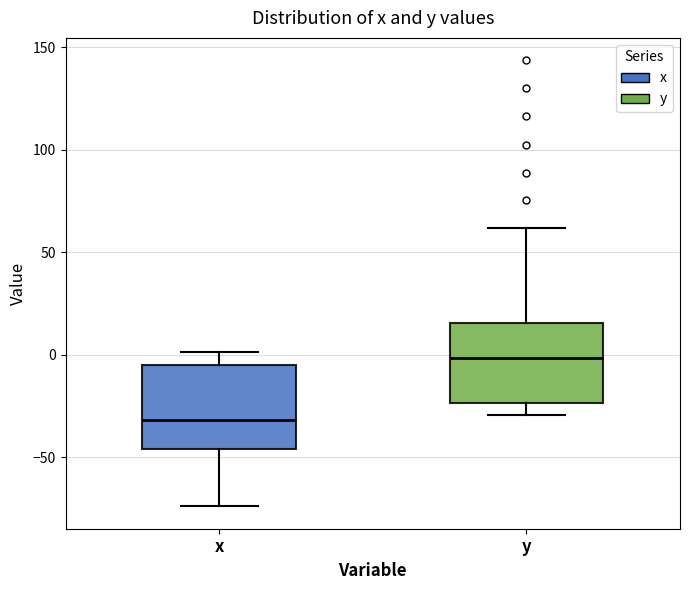

Which box has the highest median line?

y